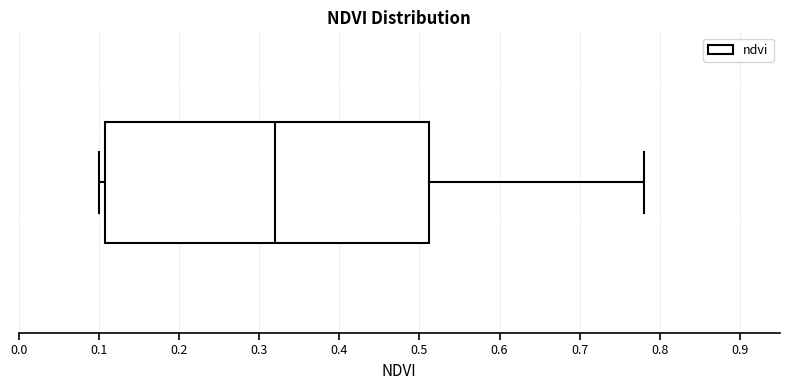

Read this box plot against the x-axis: the position of the median line, the range covered by the box, and the ends of both whiskers. The values are not printed on the chart, so give them approximately, as read against the axis.

median 0.32, box 0.11 to 0.51, whiskers 0.10 to 0.78